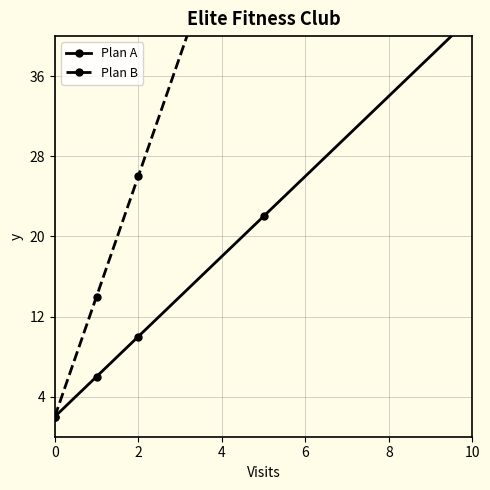

How many Plan A values are between 6 and 22?

3